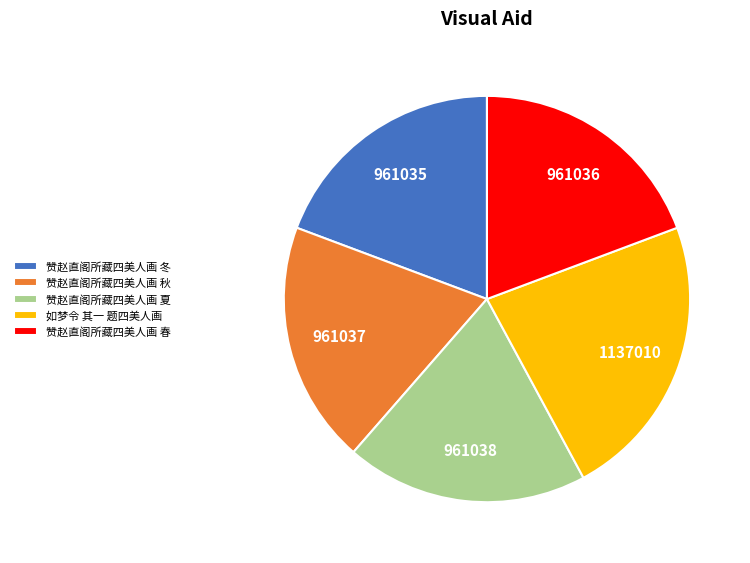

The 赞赵直阁所藏四美人画 冬 slice represents 19% of the pie. True or false?

True